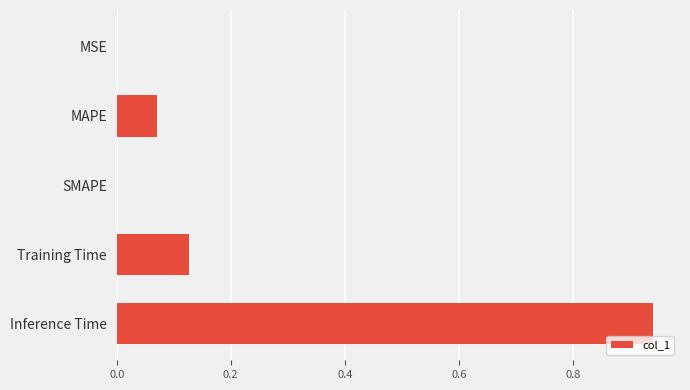

At which category does the chart reach its peak across all series?

Inference Time